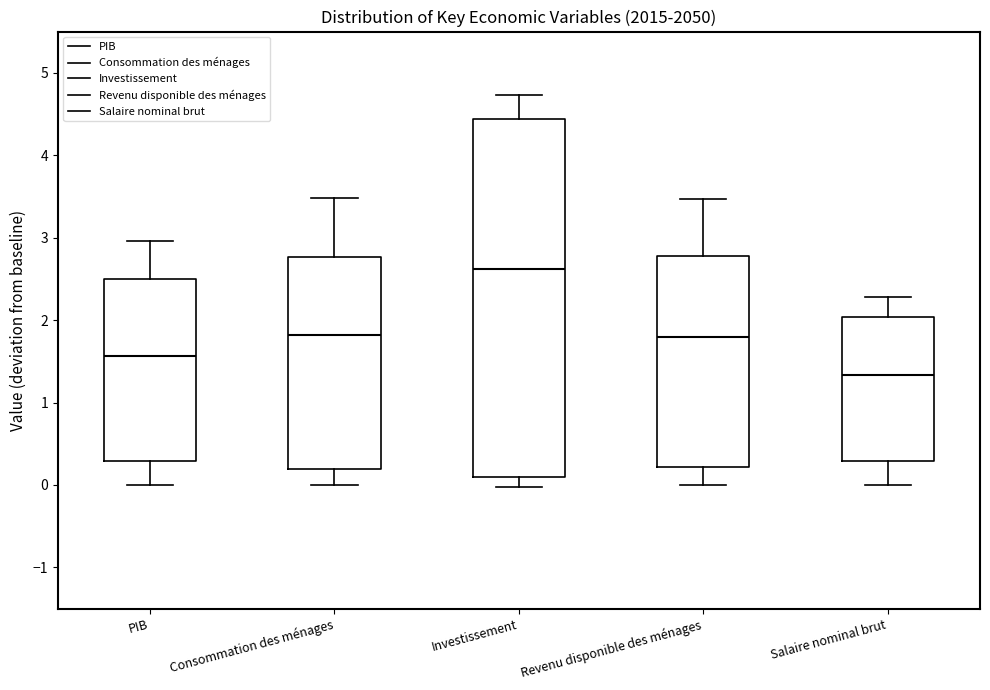

Comparing the boxes themselves (not the whiskers), which one is the tallest?

Investissement